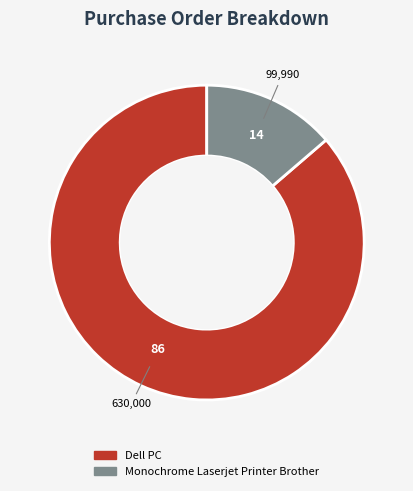

Is it true that Monochrome Laserjet Printer Brother is 1% of the pie?

False